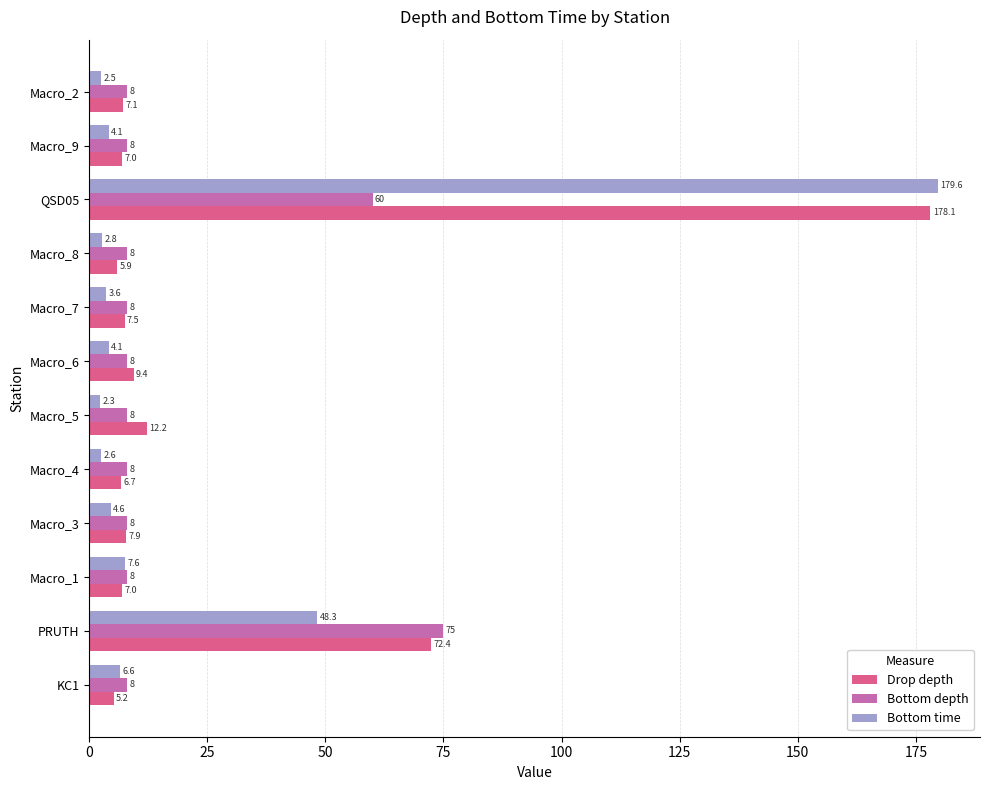

What is the spread (max minus min) of values at Macro_8?

5.2